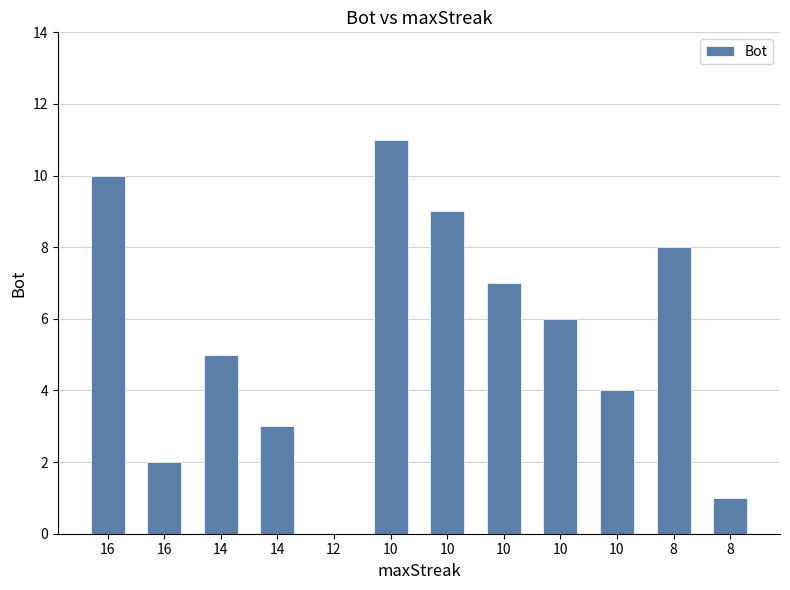

How many series are shown in this chart?

1